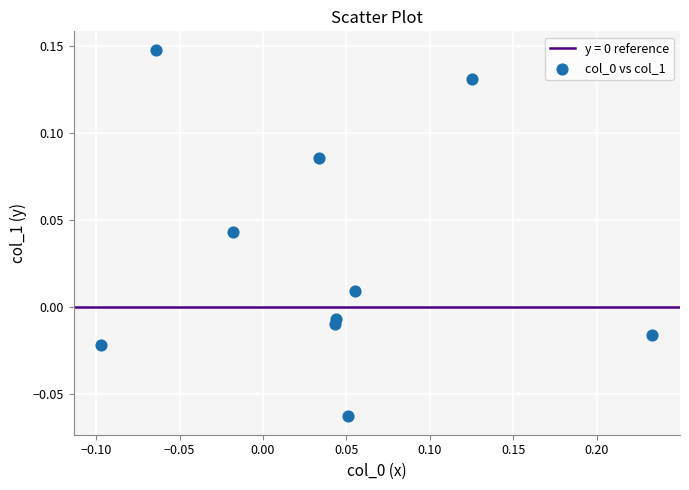

What is the range of X values (max minus min)?

0.3